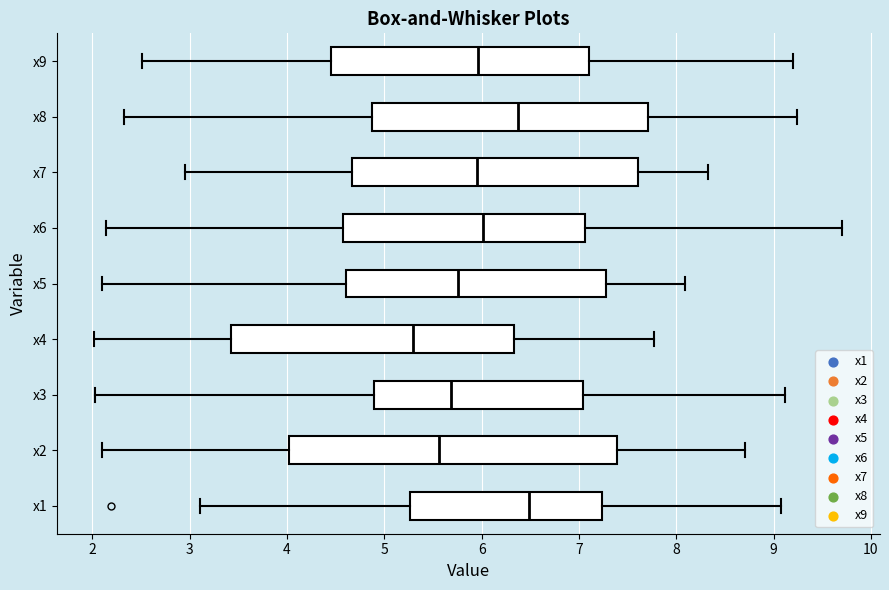

Reading bottom to top, transcribe this box plot: for each box, give where its median line is, the range the box spans, and where its two whiskers end, as read against the x-axis. The values are not printed on the chart, so give them approximately, as read against the axis.

x1: median 6.5, box 5.3 to 7.2, whiskers 3.1 to 9.1
x2: median 5.6, box 4.0 to 7.4, whiskers 2.1 to 8.7
x3: median 5.7, box 4.9 to 7.0, whiskers 2.0 to 9.1
x4: median 5.3, box 3.4 to 6.3, whiskers 2.0 to 7.8
x5: median 5.8, box 4.6 to 7.3, whiskers 2.1 to 8.1
x6: median 6.0, box 4.6 to 7.1, whiskers 2.1 to 9.7
x7: median 6.0, box 4.7 to 7.6, whiskers 3.0 to 8.3
x8: median 6.4, box 4.9 to 7.7, whiskers 2.3 to 9.2
x9: median 6.0, box 4.4 to 7.1, whiskers 2.5 to 9.2